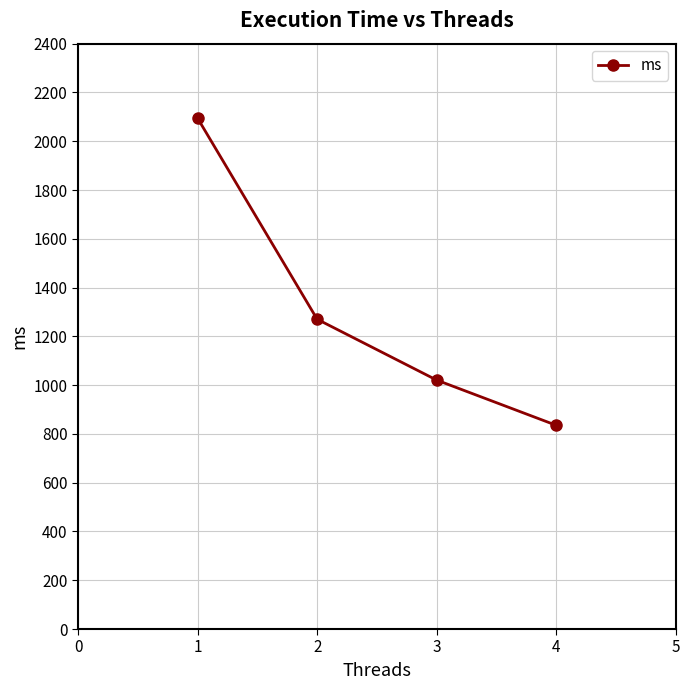

What is the difference between the second highest and minimum values?

434.8